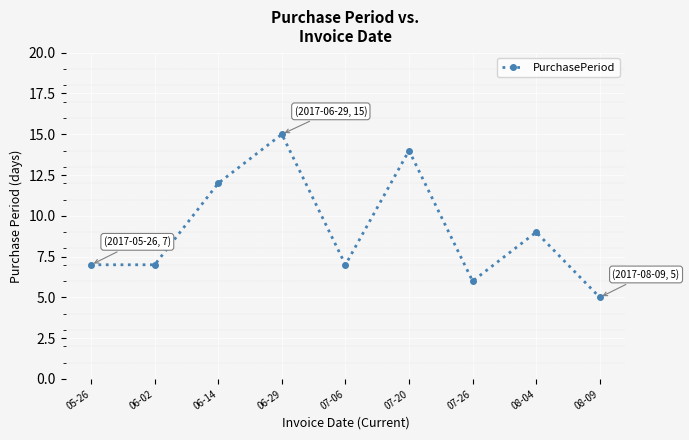

At which label is the value closest to 10?

08-04